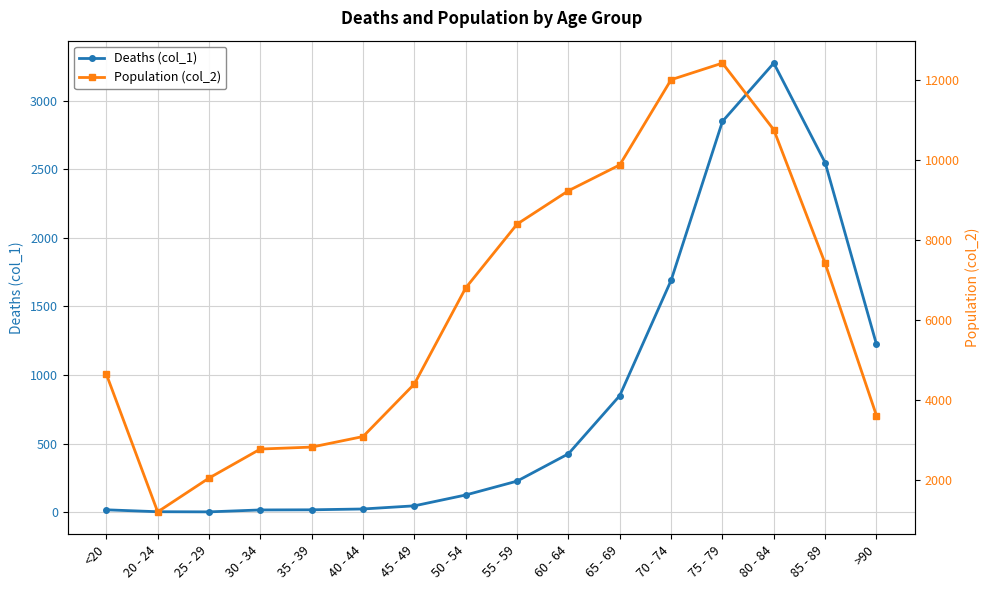

At which label is Population (col_2) closest to 6812?

50 - 54